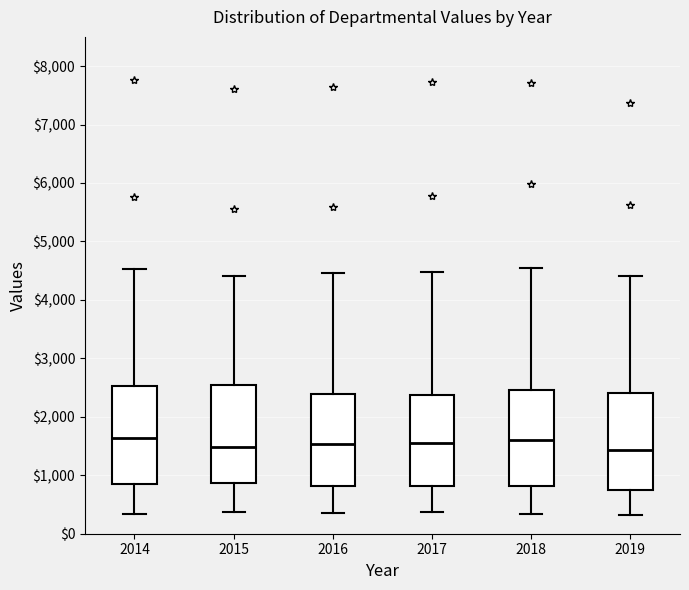

Reading left to right, read every box against the y-axis: the position of its median line, the range the box covers, and the ends of its whiskers. The values are not printed on the chart, so give them approximately, as read against the axis.

2014: median 1600, box 800 to 2500, whiskers 300 to 4500
2015: median 1500, box 900 to 2500, whiskers 400 to 4400
2016: median 1500, box 800 to 2400, whiskers 400 to 4500
2017: median 1500, box 800 to 2400, whiskers 400 to 4500
2018: median 1600, box 800 to 2500, whiskers 300 to 4600
2019: median 1400, box 800 to 2400, whiskers 300 to 4400